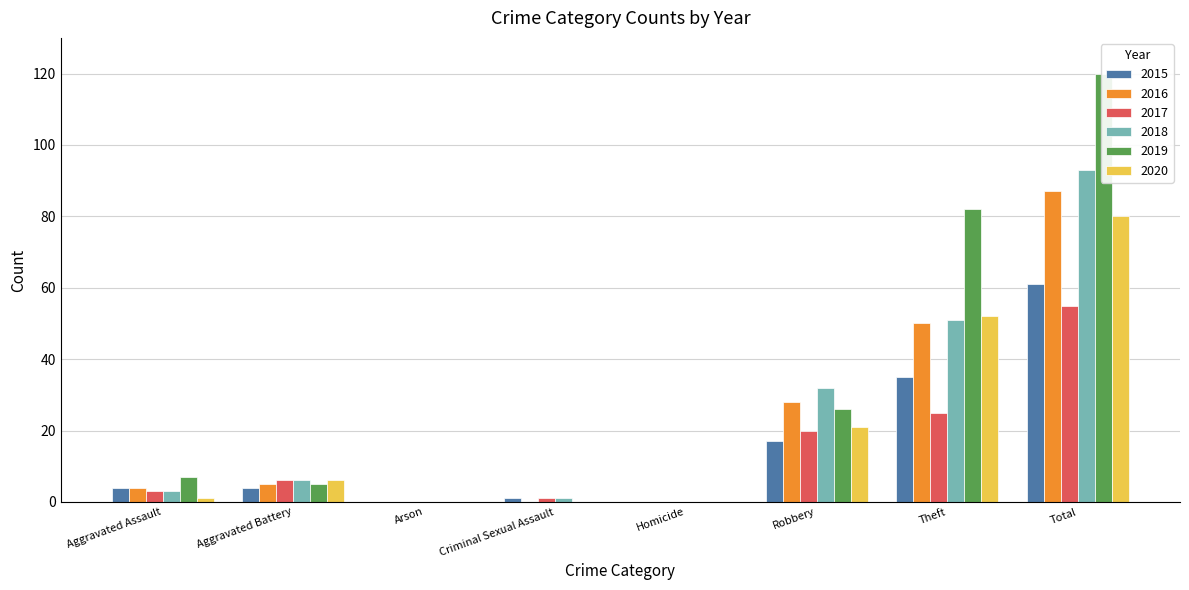

At which label does 2016 first exceed 5?

Robbery